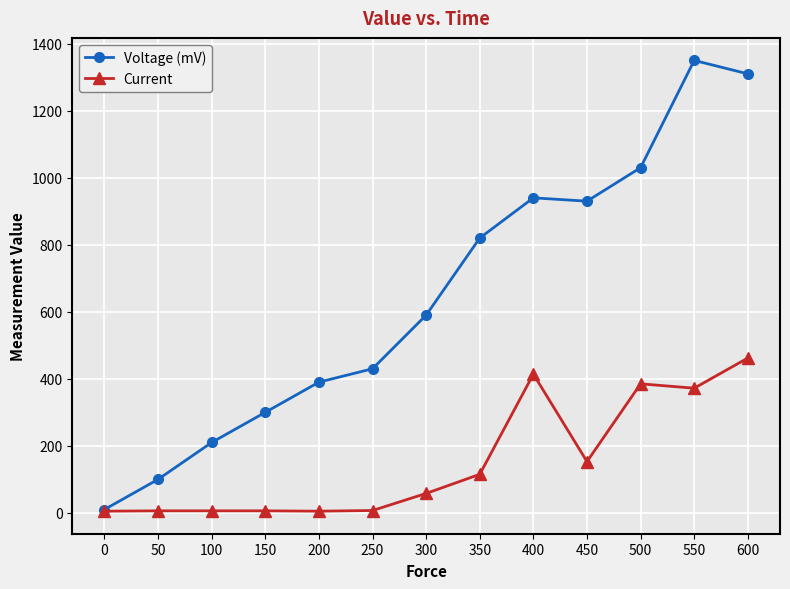

Where is Current nearest to the value 233?

450